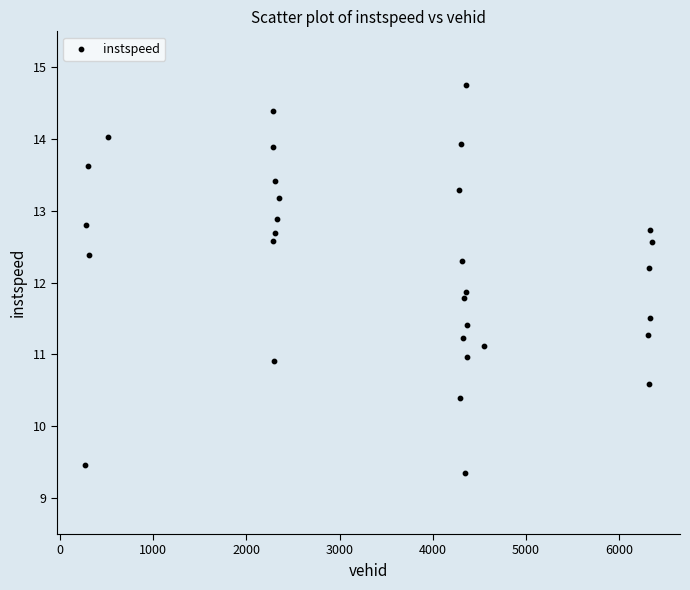

What is the range of X values (max minus min)?

6071.0